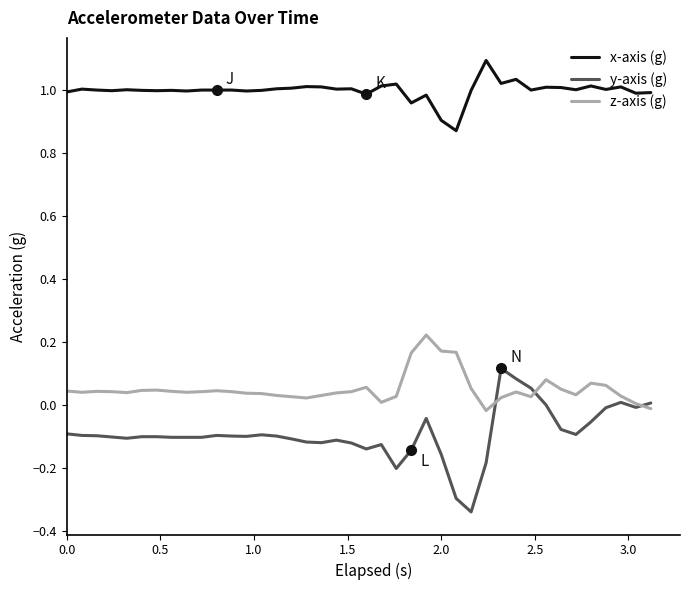

Which series has the largest range (max minus min)?

y-axis (g)